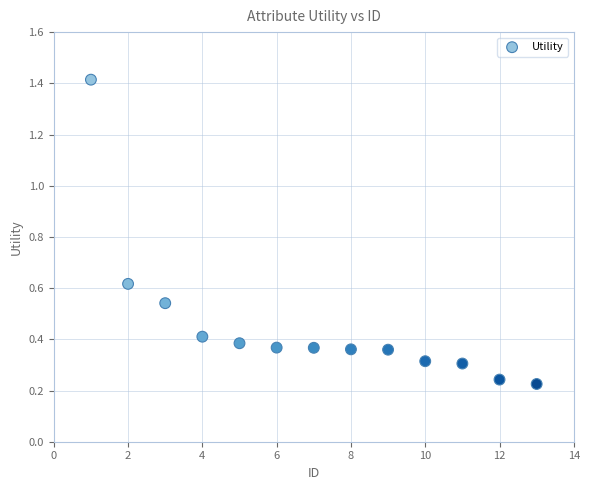

What is the range of X values (max minus min)?

12.0